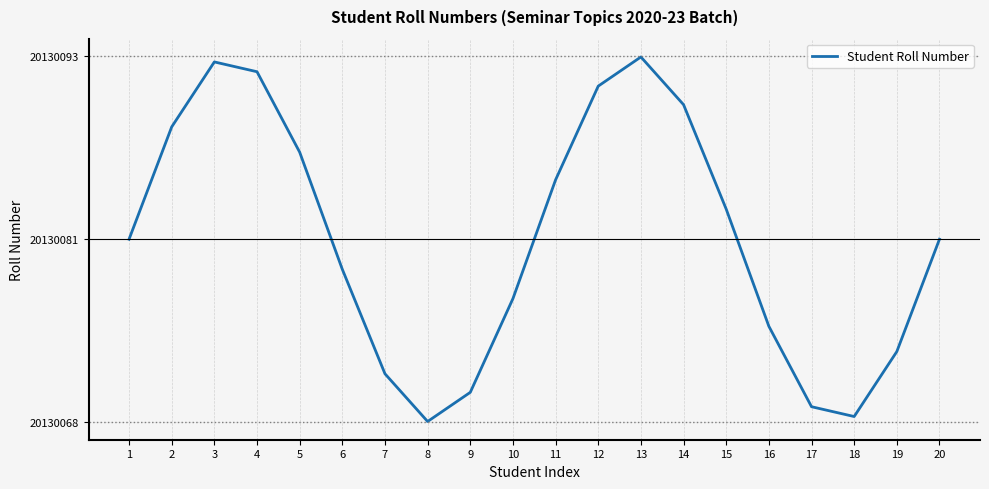

True or false: there are more than 2 points higher than both neighbors.

False